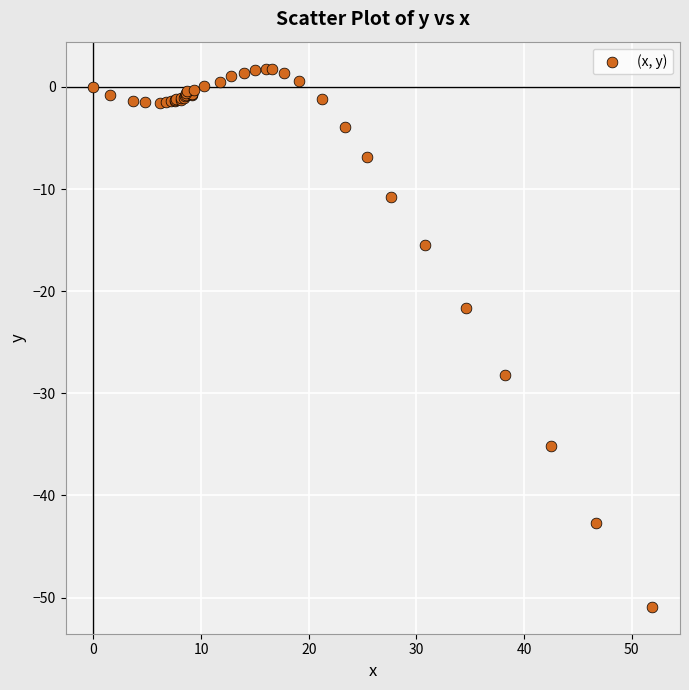

What Y value in the scatter plot is closest to -24?

-21.6